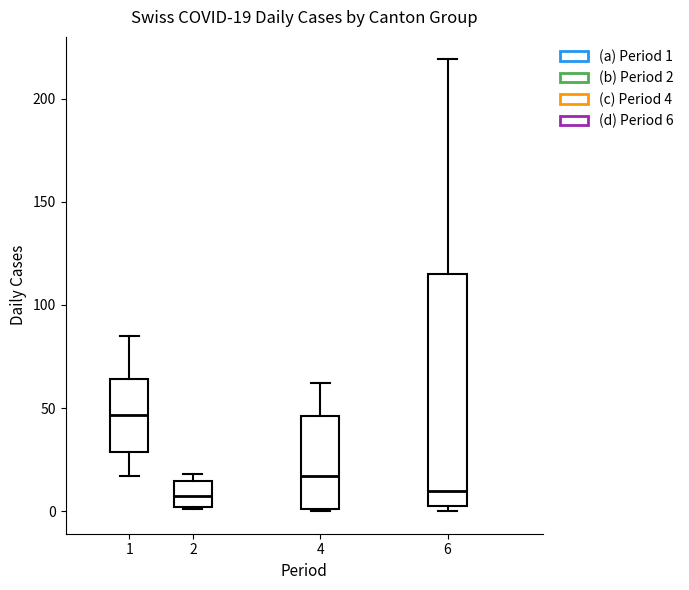

Comparing the boxes themselves (not the whiskers), which one is the tallest?

6